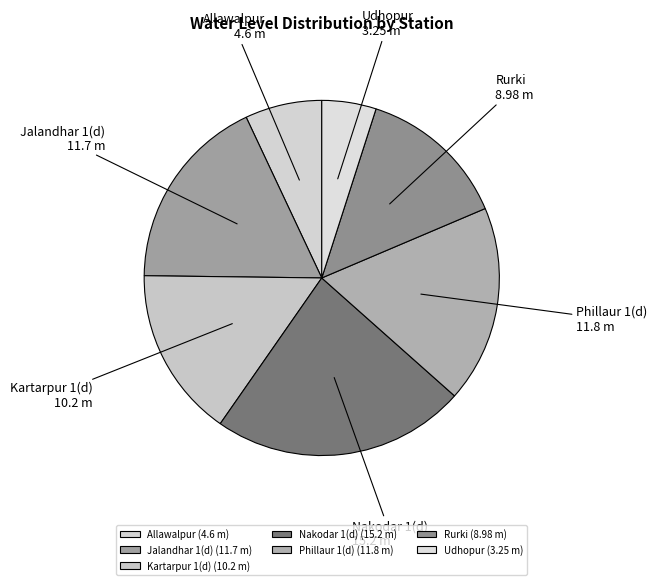

How many slices are in this pie chart?

7